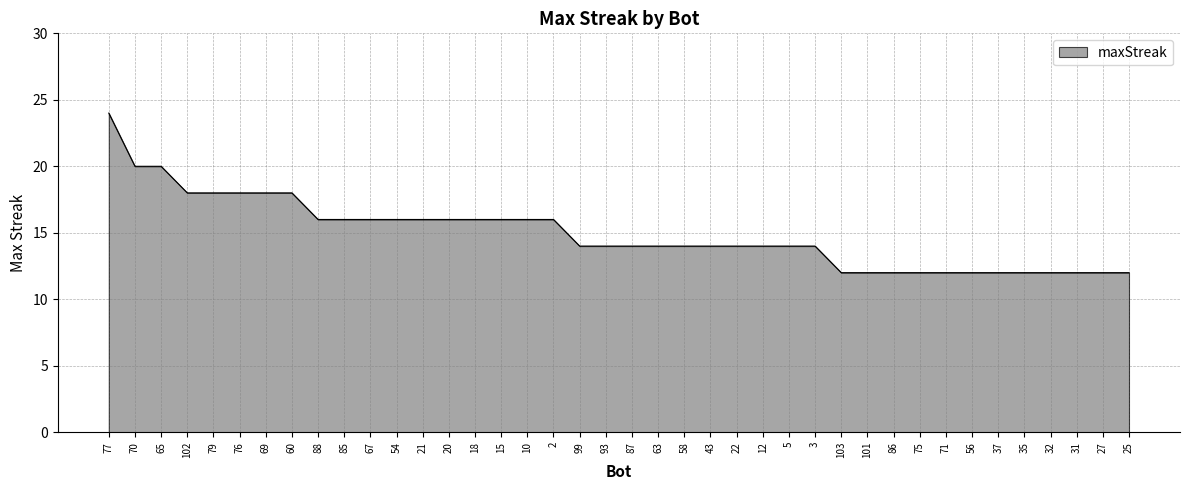

At which label does the data first exceed 14?

77